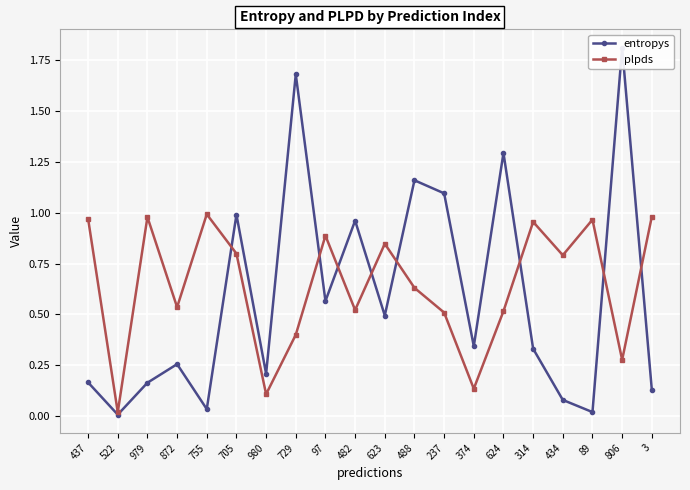

What is the sum of the entropys values at 434 and 806?

1.9